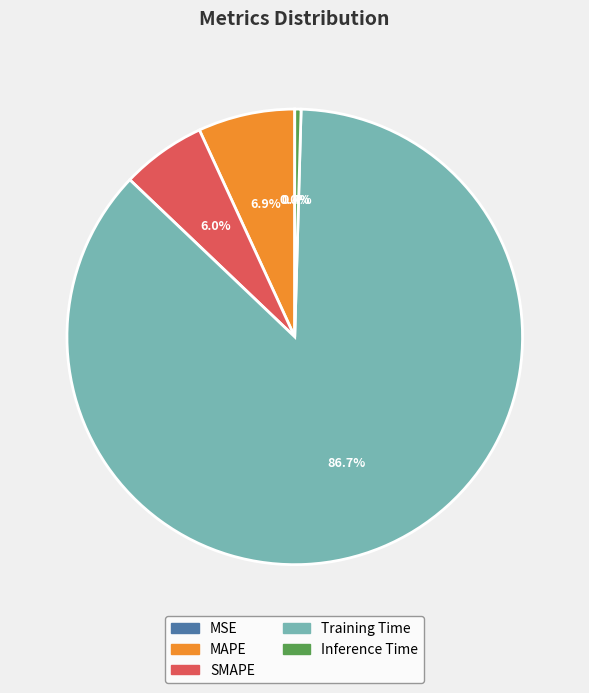

Which slice is the largest?

Training Time